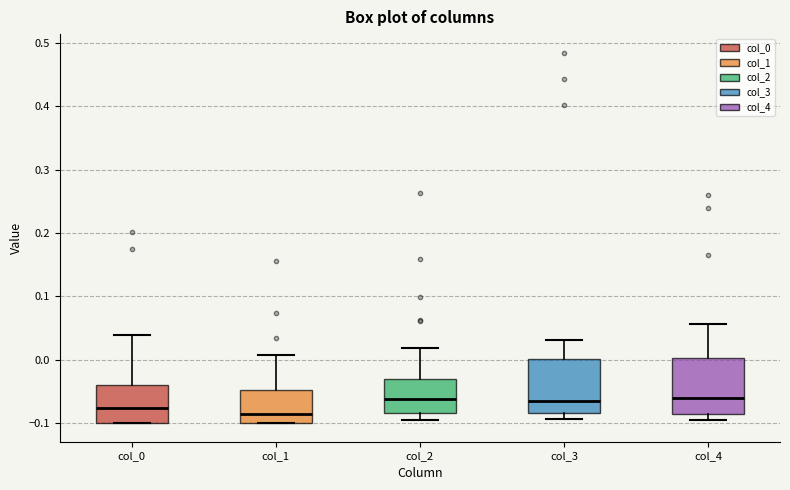

Where does the upper whisker of the box for col_3 end on the y-axis? The values are not printed on the chart, so give them approximately, as read against the axis.

0.03